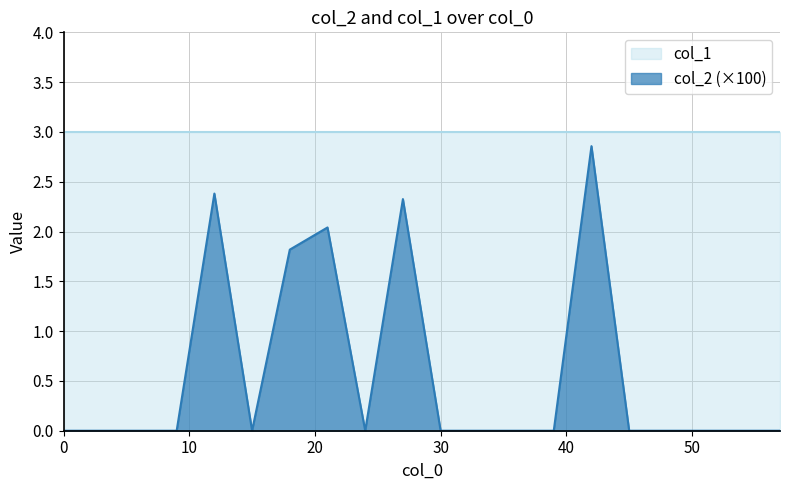

What is the maximum value shown in the chart?

3.0